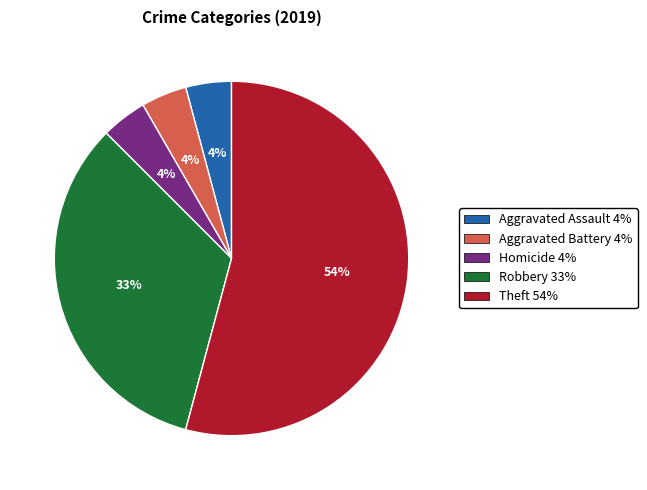

Approximately how many times larger is the value at Robbery 33% compared to Theft 54%?

0.6